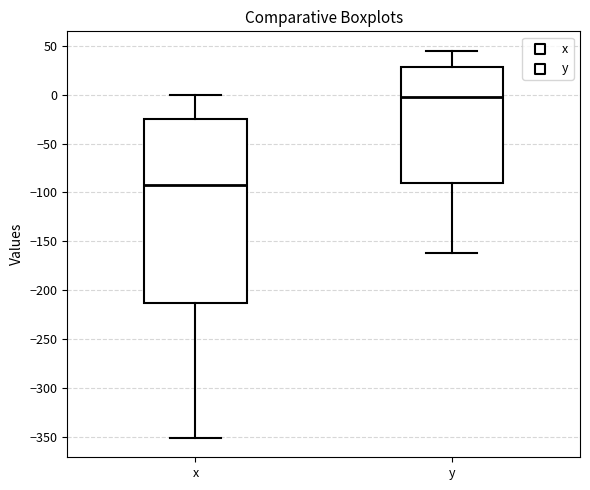

Where does the lower whisker of the box for x end on the y-axis? The values are not printed on the chart, so give them approximately, as read against the axis.

-350